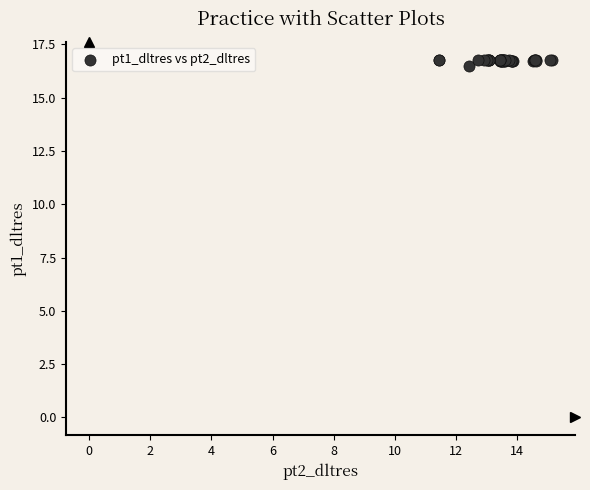

What Y value in the scatter plot is closest to 16?

16.5